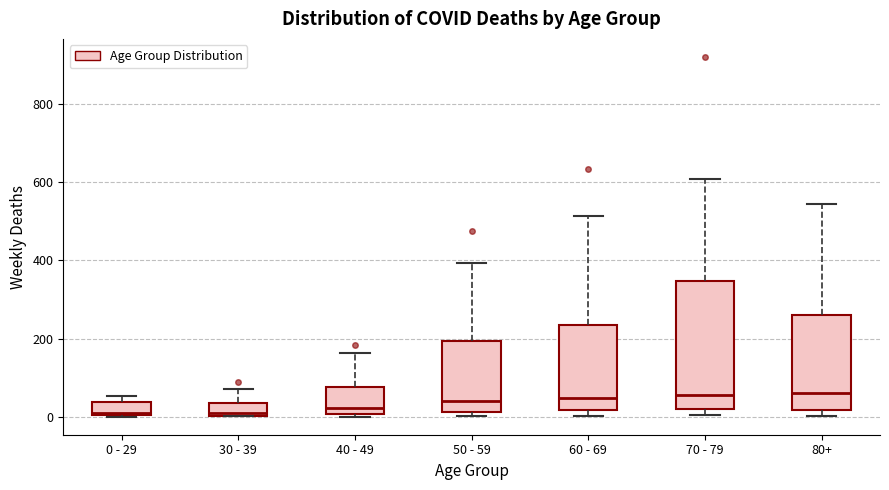

Reading left to right, read every box against the y-axis: the position of its median line, the range the box covers, and the ends of its whiskers. The values are not printed on the chart, so give them approximately, as read against the axis.

0 - 29: median 20, box 0 to 40, whiskers 0 to 60
30 - 39: median 20, box 0 to 40, whiskers 0 to 80
40 - 49: median 20, box 0 to 80, whiskers 0 (just below the box's lower edge) to 160
50 - 59: median 40, box 20 to 200, whiskers 0 to 400
60 - 69: median 40, box 20 to 240, whiskers 0 to 520
70 - 79: median 60, box 20 to 340, whiskers 0 to 600
80+: median 60, box 20 to 260, whiskers 0 to 540